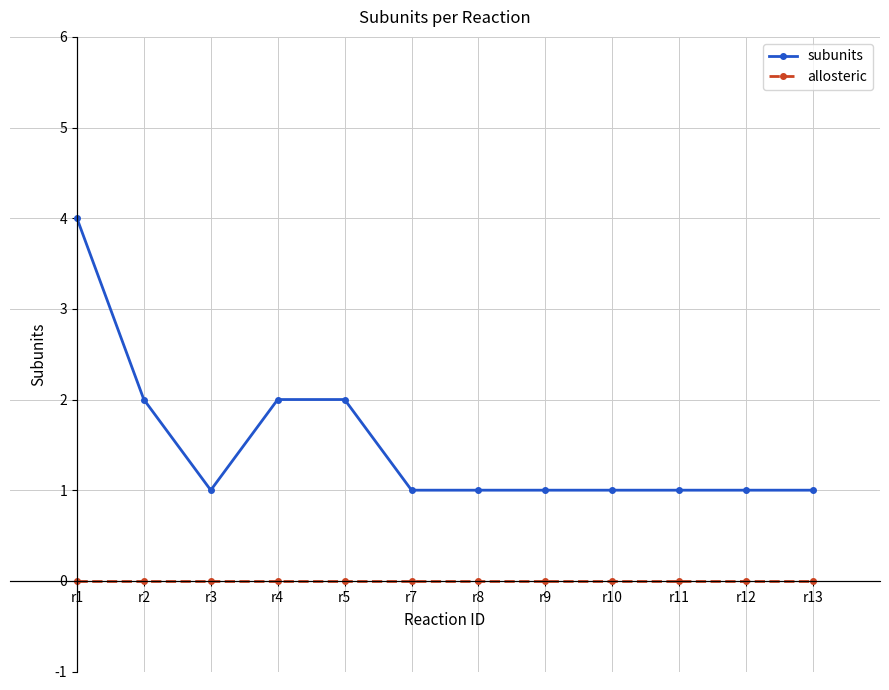

At which category is the sum across all series the highest?

r1